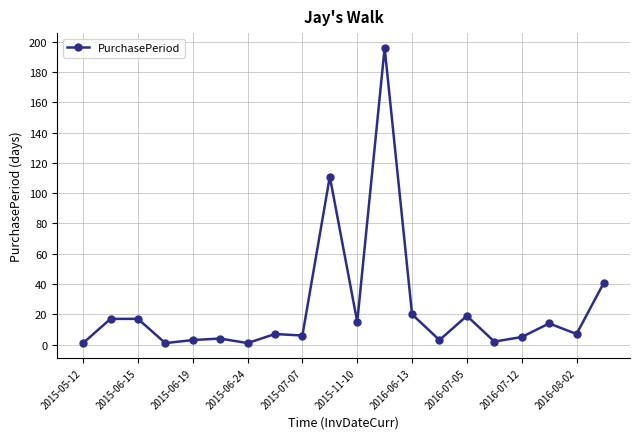

Reading left to right, what are all the values shown in this chart?

1	17	17	1	3	4	1	7	6	111	15	196	20	3	19	2	5	14	7	41